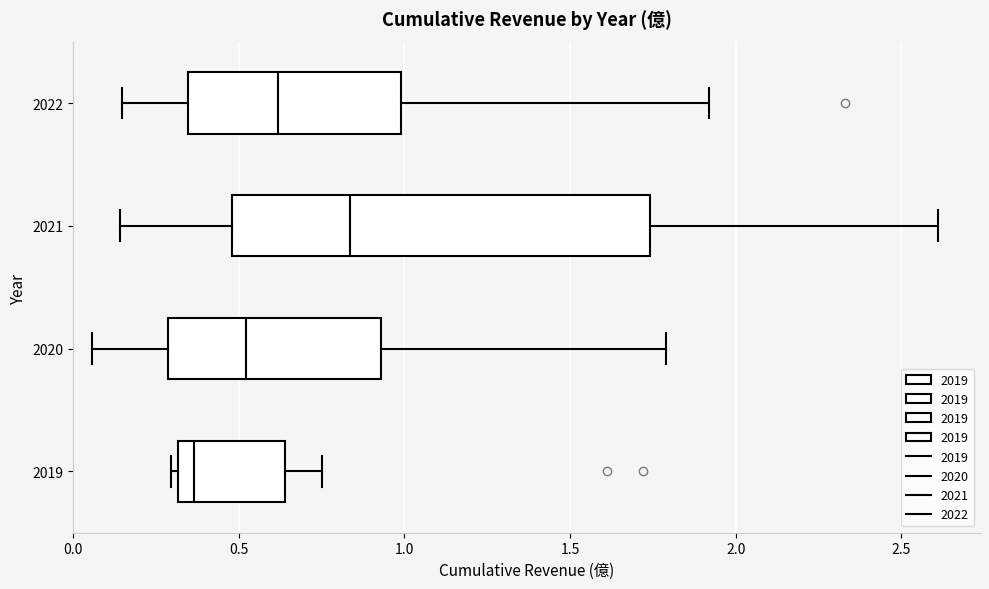

Which box has the furthest to the right median line?

2021